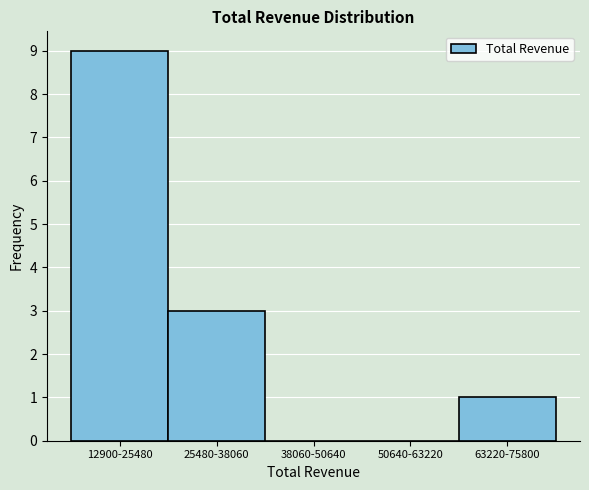

Reading right to left, extract all data points from this chart.

63220-75800=1	50640-63220=0	38060-50640=0	25480-38060=3	12900-25480=9